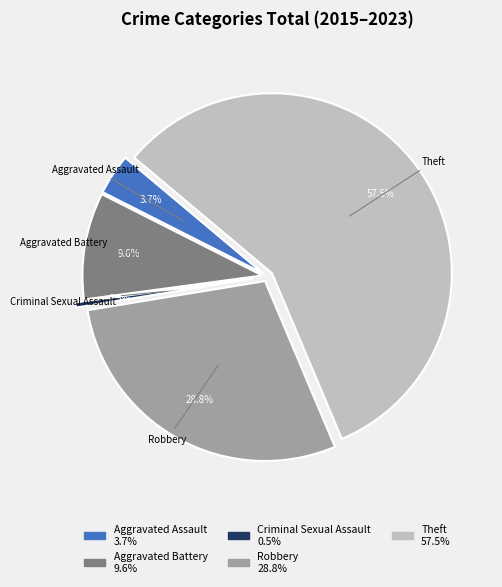

Count the number of slices in the pie.

5